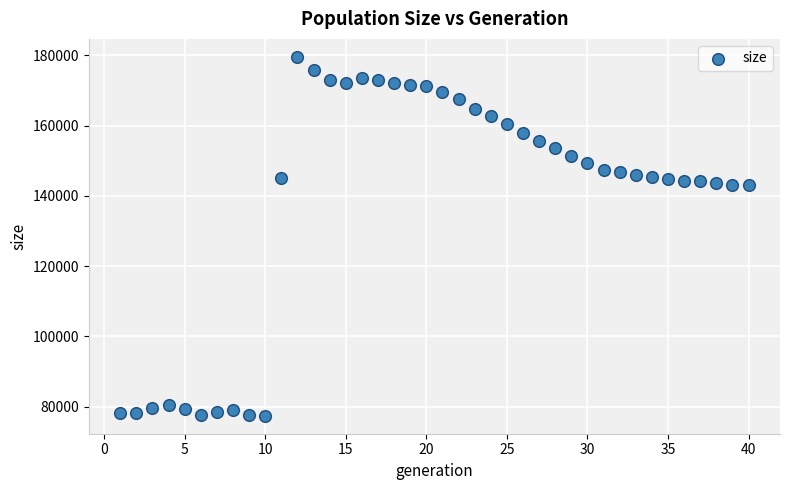

What is the range of Y values (max minus min)?

102207